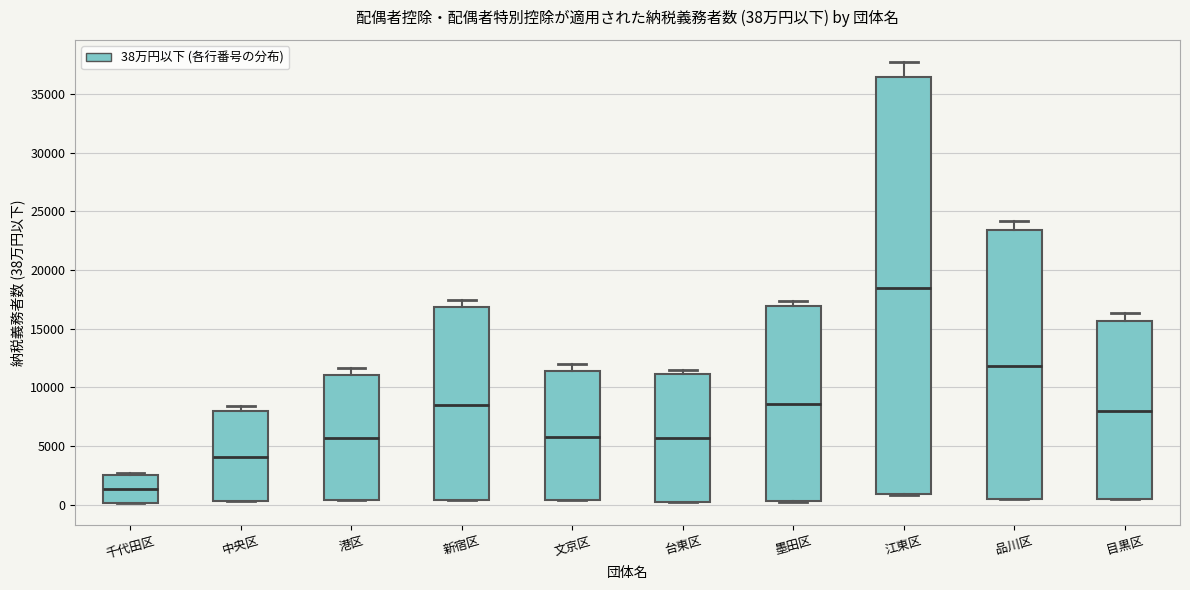

Which box's median line is the lowest?

千代田区